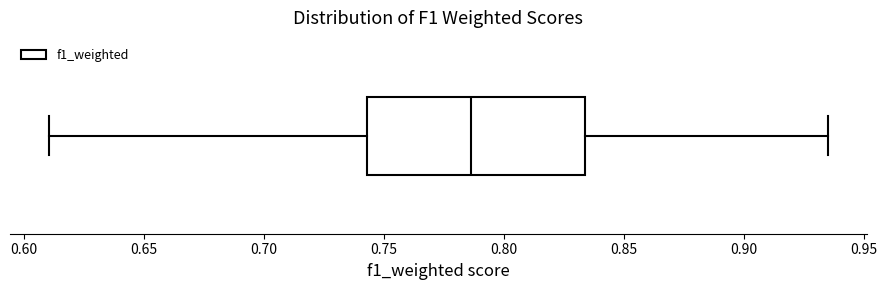

Read this box plot against the x-axis: the position of the median line, the range covered by the box, and the ends of both whiskers. The values are not printed on the chart, so give them approximately, as read against the axis.

median 0.785, box 0.745 to 0.835, whiskers 0.610 to 0.935